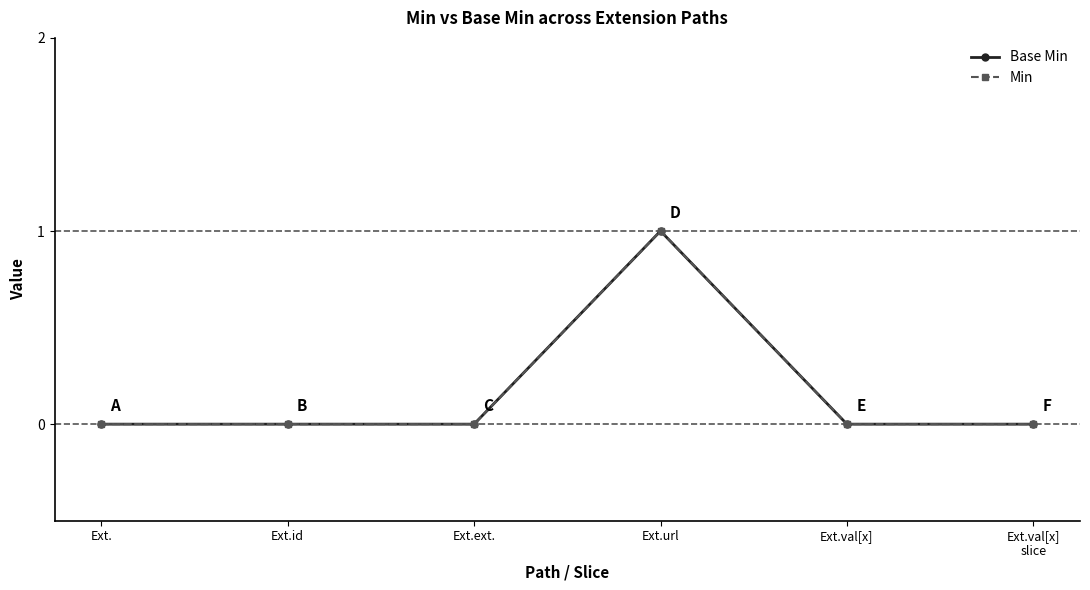

True or false: Base Min and Min intersect in this chart.

False